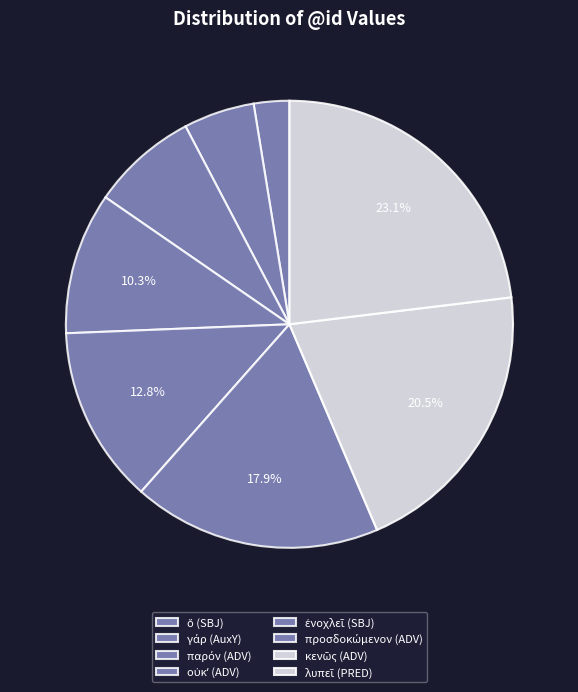

Does κενῶς (ADV) represent more than half of the total?

No